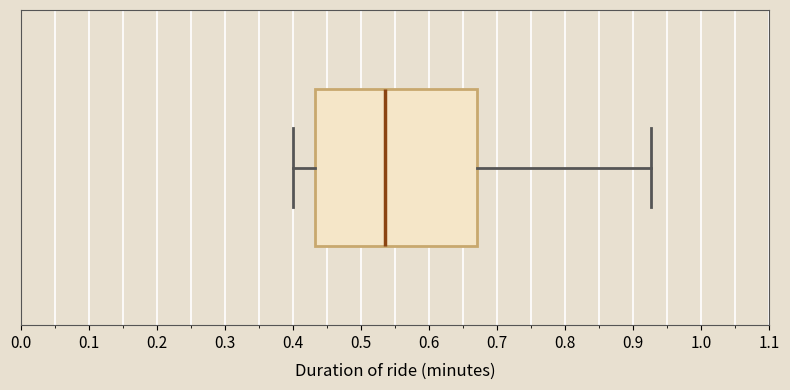

Read this box plot against the x-axis: the position of the median line, the range covered by the box, and the ends of both whiskers. The values are not printed on the chart, so give them approximately, as read against the axis.

median 0.54, box 0.43 to 0.67, whiskers 0.40 to 0.93